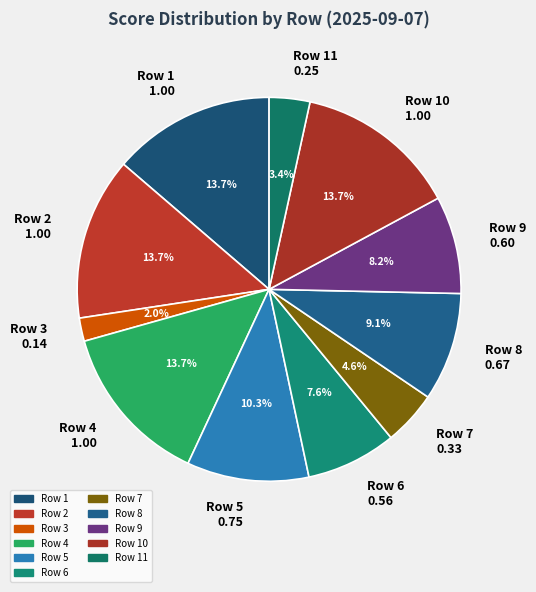

Is Row 9 the majority of the pie?

No